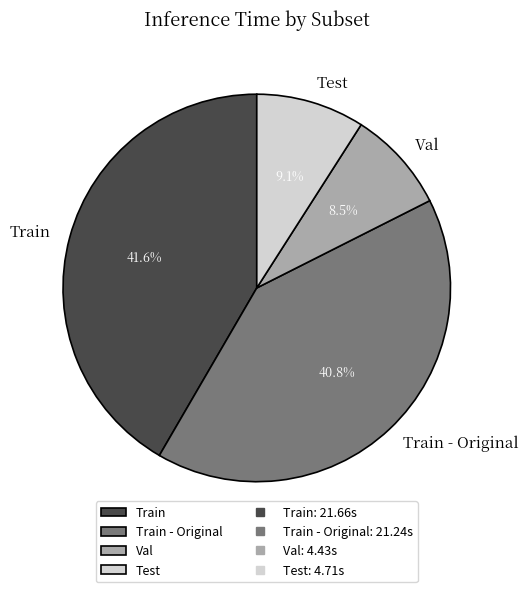

What is the smallest slice in the pie chart?

Val